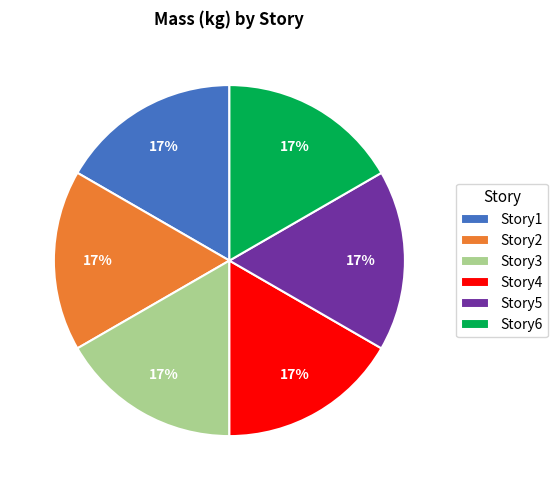

Count the number of slices in the pie.

6